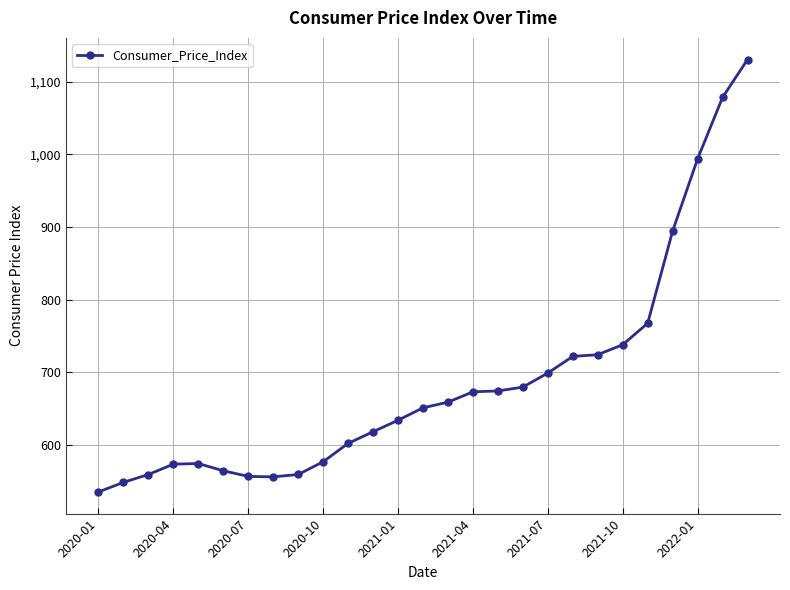

Count the number of data series in this chart.

1